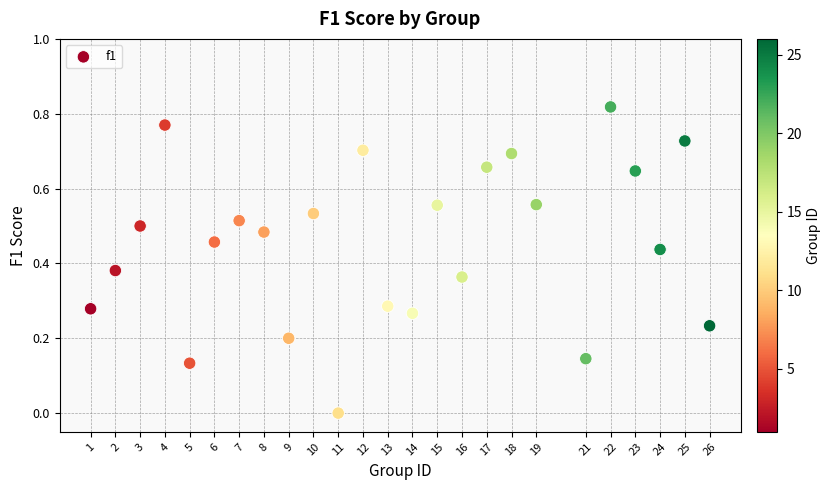

What is the range of X values (max minus min)?

25.0